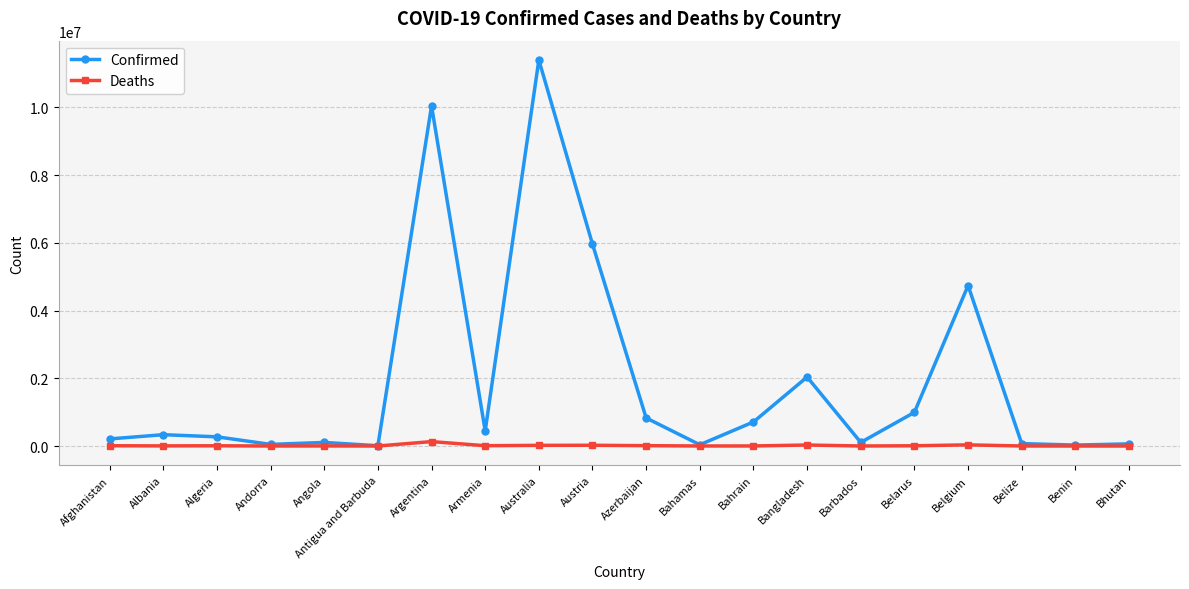

What is the label of the 5th point from the right?

Belarus